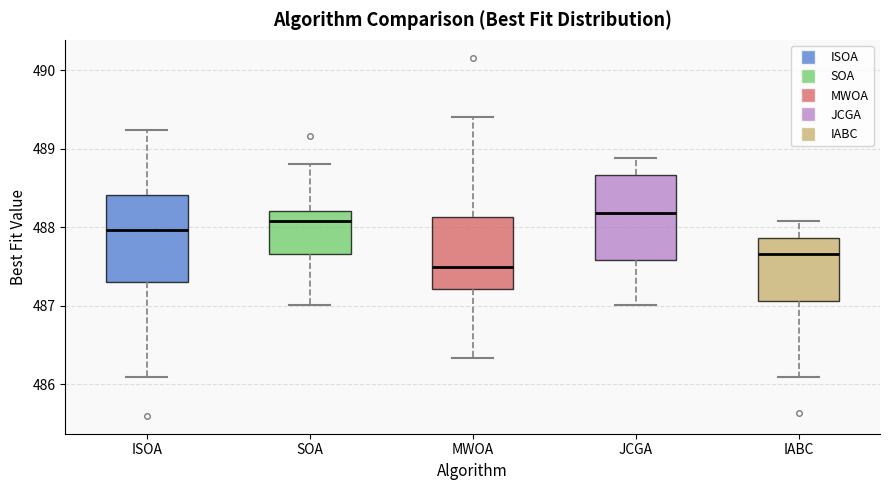

Reading left to right, transcribe this box plot: for each box, give where its median line is, the range the box spans, and where its two whiskers end, as read against the y-axis. The values are not printed on the chart, so give them approximately, as read against the axis.

ISOA: median 488.0, box 487.3 to 488.4, whiskers 486.1 to 489.2
SOA: median 488.1, box 487.7 to 488.2, whiskers 487.0 to 488.8
MWOA: median 487.5, box 487.2 to 488.1, whiskers 486.3 to 489.4
JCGA: median 488.2, box 487.6 to 488.7, whiskers 487.0 to 488.9
IABC: median 487.7, box 487.1 to 487.9, whiskers 486.1 to 488.1